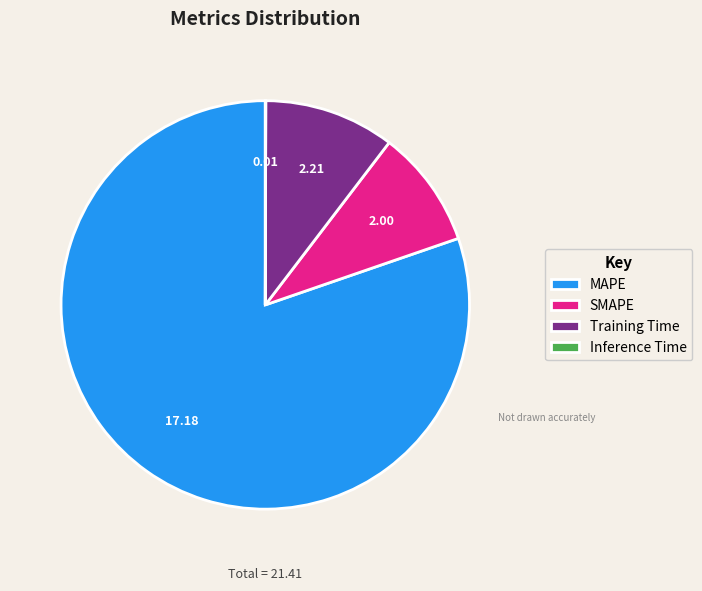

Which category has the biggest portion of the pie?

MAPE